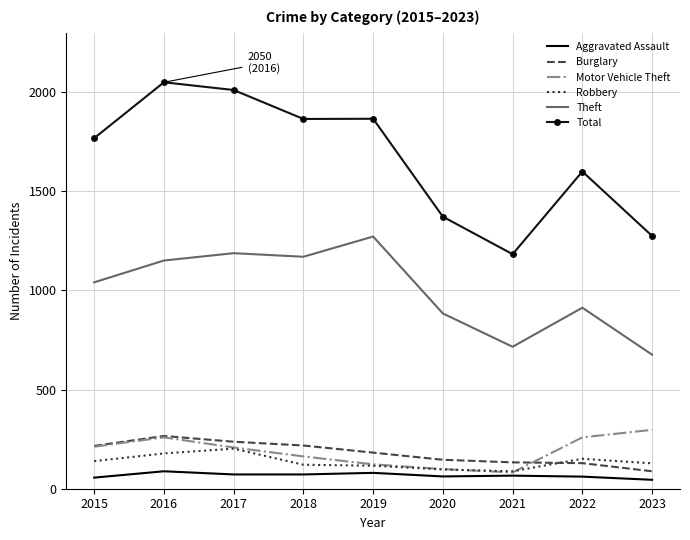

What are all the series names shown in the legend?

Aggravated Assault, Burglary, Motor Vehicle Theft, Robbery, Theft, Total